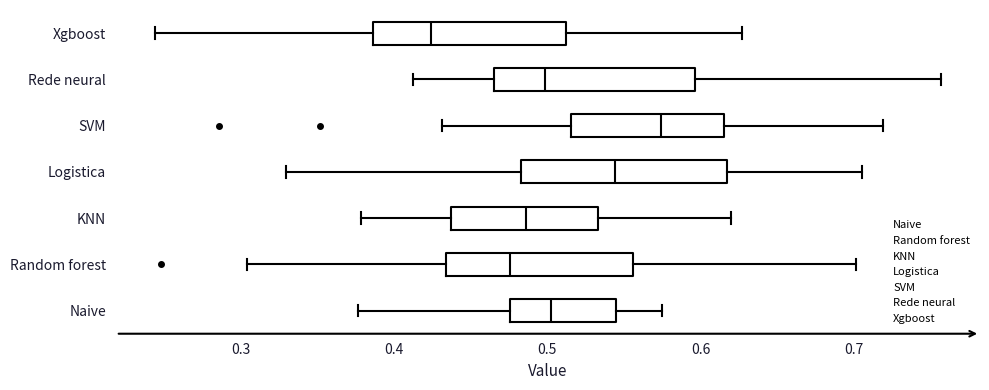

Which box's median line is the furthest to the right?

SVM